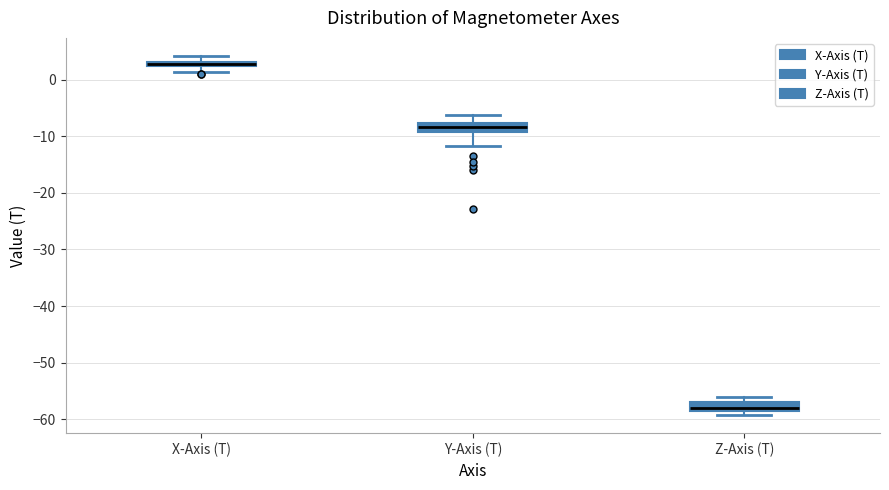

Where is the upper edge of the box for Y-Axis (T) on the y-axis? The values are not printed on the chart, so give them approximately, as read against the axis.

-8